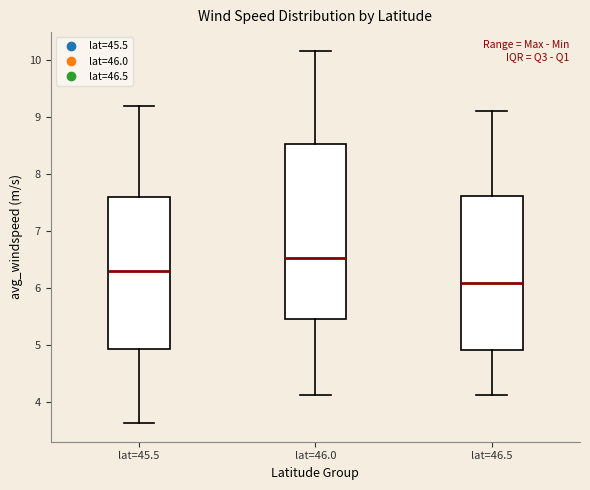

Reading left to right, read every box against the y-axis: the position of its median line, the range the box covers, and the ends of its whiskers. The values are not printed on the chart, so give them approximately, as read against the axis.

lat=45.5: median 6.3, box 4.9 to 7.6, whiskers 3.6 to 9.2
lat=46.0: median 6.5, box 5.5 to 8.5, whiskers 4.1 to 10.2
lat=46.5: median 6.1, box 4.9 to 7.6, whiskers 4.1 to 9.1